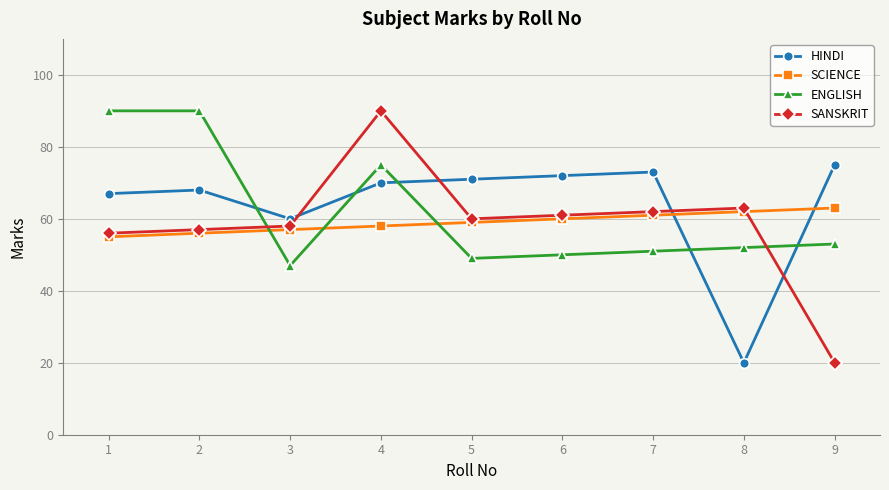

Between 5 and 8, which series saw the biggest shift?

HINDI